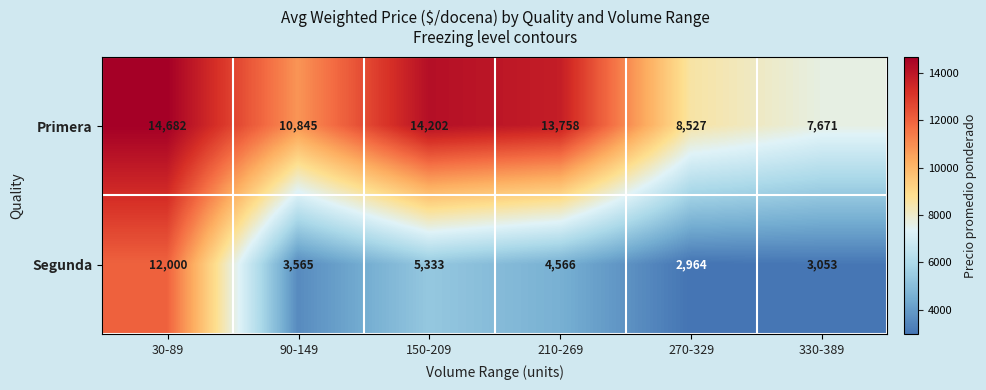

What is the difference between the Segunda values at 270-329 and 30-89?

9036